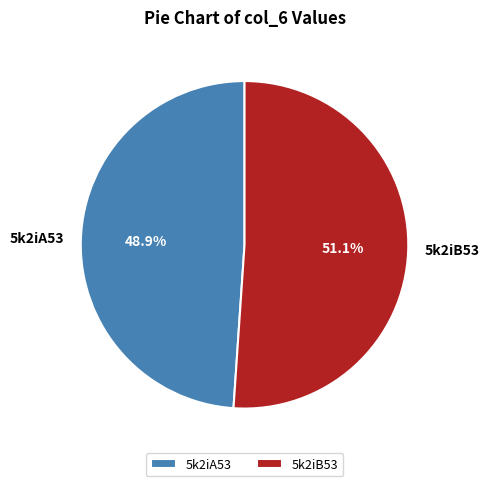

Approximately how many times larger is the value at 5k2iB53 compared to 5k2iA53?

1.0